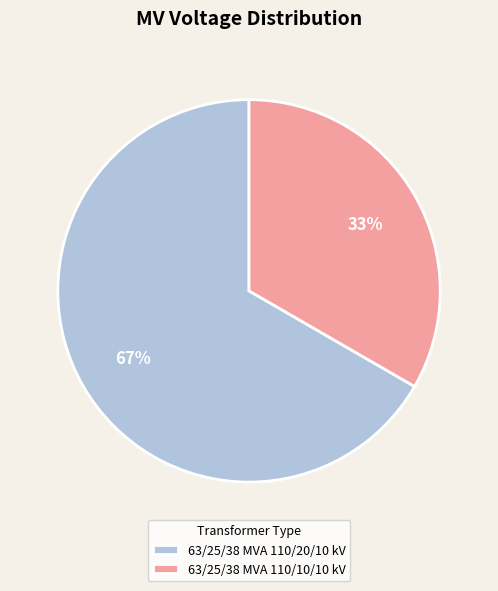

What is the smallest slice in the pie chart?

63/25/38 MVA 110/10/10 kV